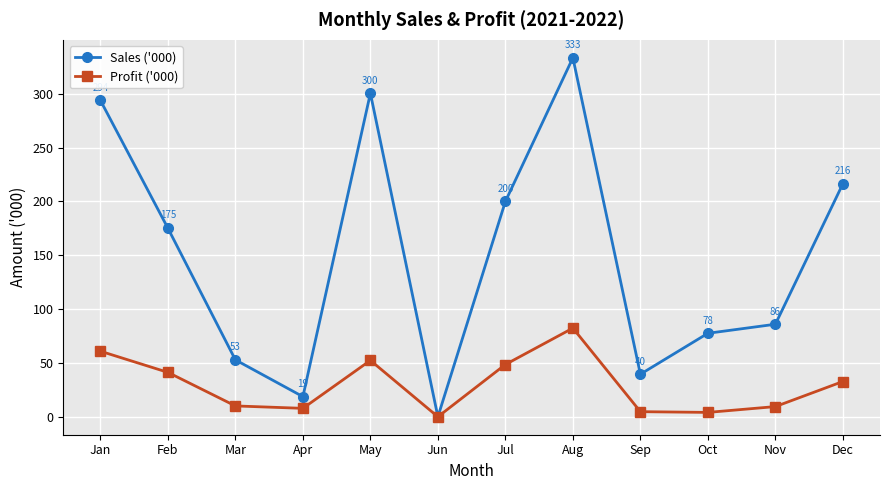

What is the value of the Sales ('000) point at the 10th from the left?

77.5